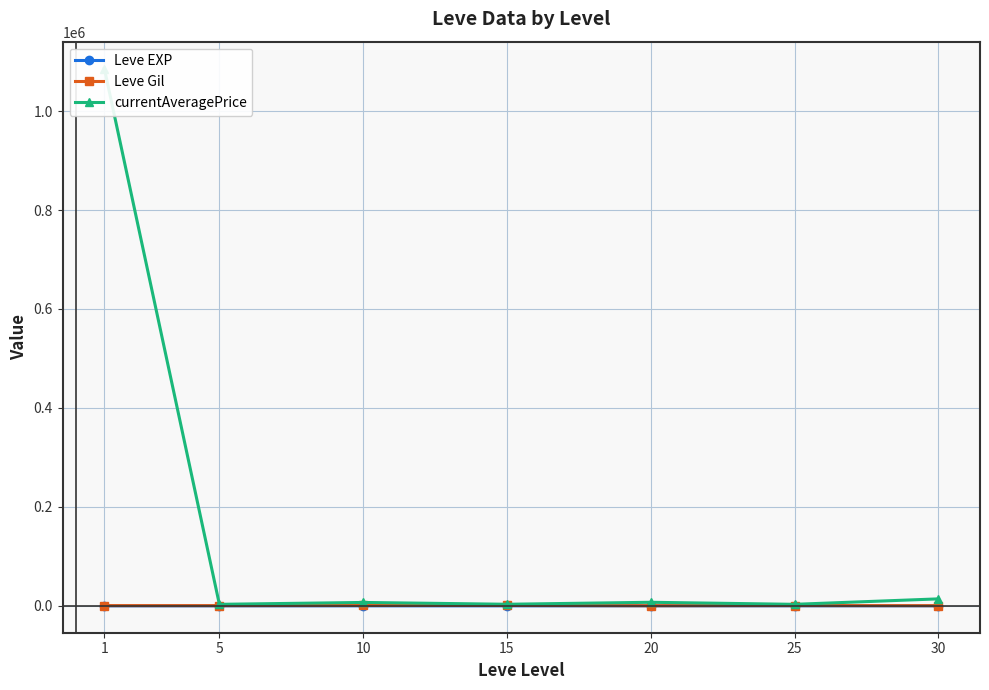

What are all the series names shown in the legend?

Leve EXP, Leve Gil, currentAveragePrice